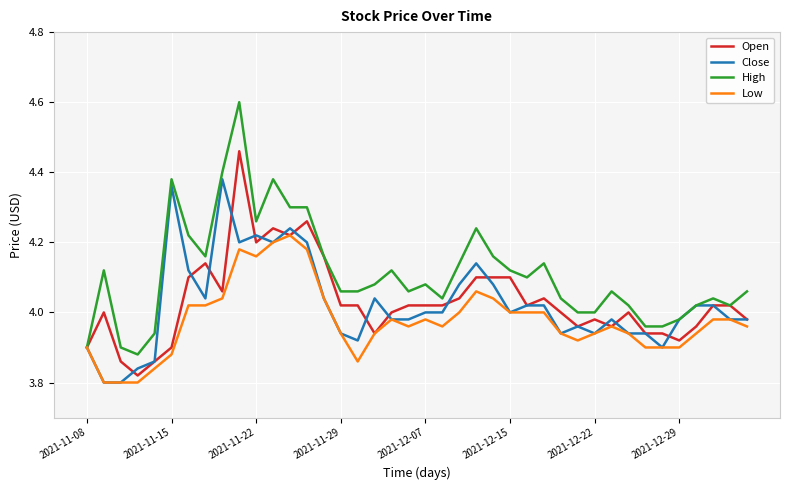

List the series in order of their peak value, lowest first.

Low, Close, Open, High